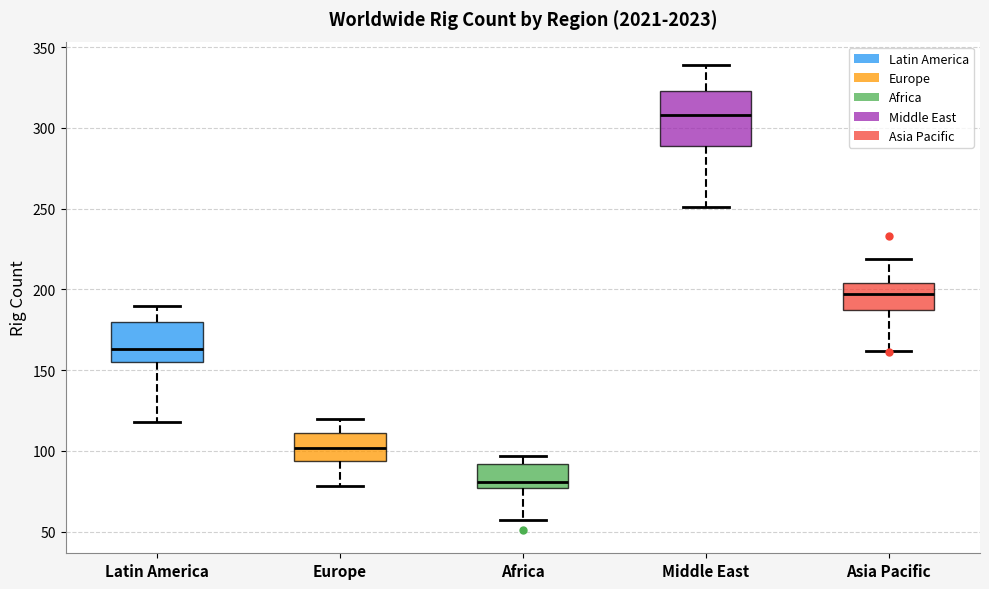

Reading left to right, read every box against the y-axis: the position of its median line, the range the box covers, and the ends of its whiskers. The values are not printed on the chart, so give them approximately, as read against the axis.

Latin America: median 165, box 155 to 180, whiskers 120 to 190
Europe: median 100, box 95 to 110, whiskers 80 to 120
Africa: median 80, box 75 to 90, whiskers 55 to 95
Middle East: median 310, box 290 to 325, whiskers 250 to 340
Asia Pacific: median 195, box 185 to 205, whiskers 160 to 220